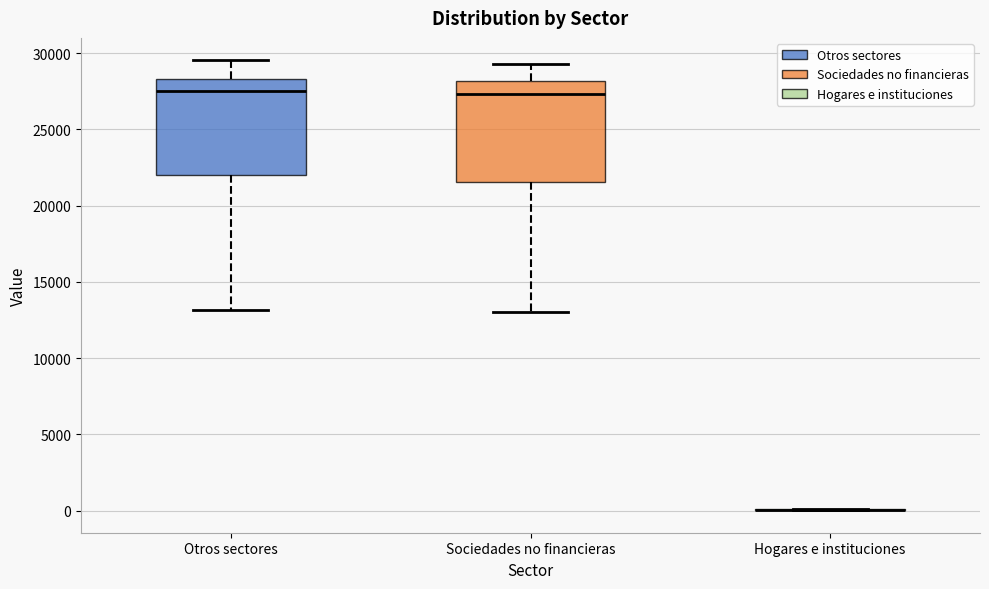

Reading left to right, transcribe this box plot: for each box, give where its median line is, the range the box spans, and where its two whiskers end, as read against the y-axis. The values are not printed on the chart, so give them approximately, as read against the axis.

Otros sectores: median 27500, box 22000 to 28500, whiskers 13000 to 29500
Sociedades no financieras: median 27500, box 21500 to 28000, whiskers 13000 to 29500
Hogares e instituciones: box collapsed to a line at 0, whiskers 0 to 0